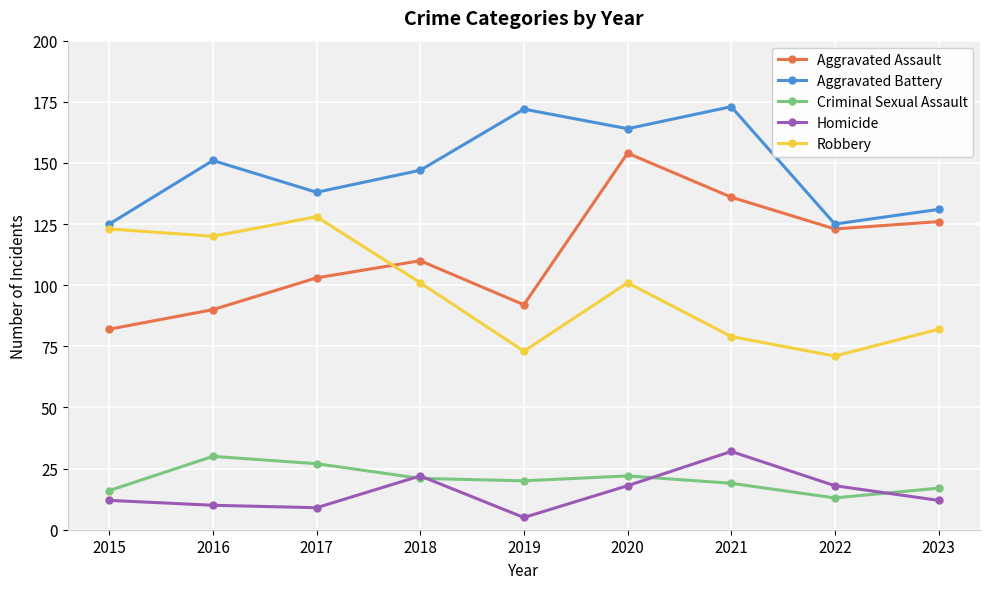

Reading right to left, what are all the values shown in this chart?

Aggravated Assault: 2023=126	2022=123	2021=136	2020=154	2019=92	2018=110	2017=103	2016=90	2015=82
Aggravated Battery: 2023=131	2022=125	2021=173	2020=164	2019=172	2018=147	2017=138	2016=151	2015=125
Criminal Sexual Assault: 2023=17	2022=13	2021=19	2020=22	2019=20	2018=21	2017=27	2016=30	2015=16
Homicide: 2023=12	2022=18	2021=32	2020=18	2019=5	2018=22	2017=9	2016=10	2015=12
Robbery: 2023=82	2022=71	2021=79	2020=101	2019=73	2018=101	2017=128	2016=120	2015=123